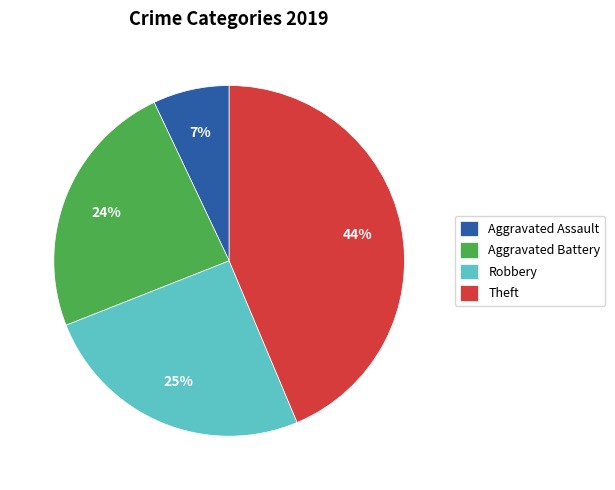

How many segments does this pie chart have?

4